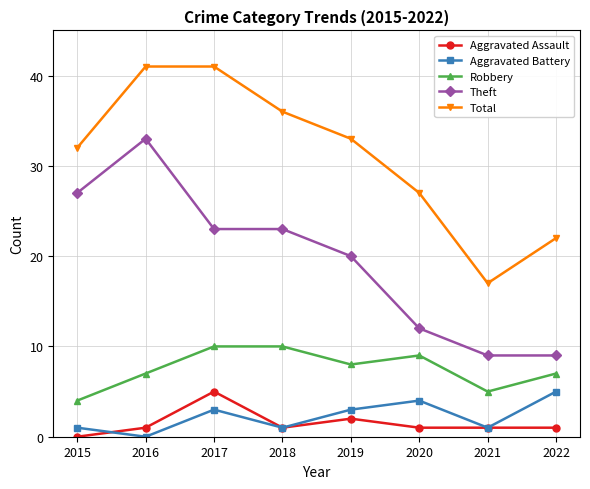

Reading left to right, what are all the values shown in this chart?

Aggravated Assault: 2015=0	2016=1	2017=5	2018=1	2019=2	2020=1	2021=1	2022=1
Aggravated Battery: 2015=1	2016=0	2017=3	2018=1	2019=3	2020=4	2021=1	2022=5
Robbery: 2015=4	2016=7	2017=10	2018=10	2019=8	2020=9	2021=5	2022=7
Theft: 2015=27	2016=33	2017=23	2018=23	2019=20	2020=12	2021=9	2022=9
Total: 2015=32	2016=41	2017=41	2018=36	2019=33	2020=27	2021=17	2022=22